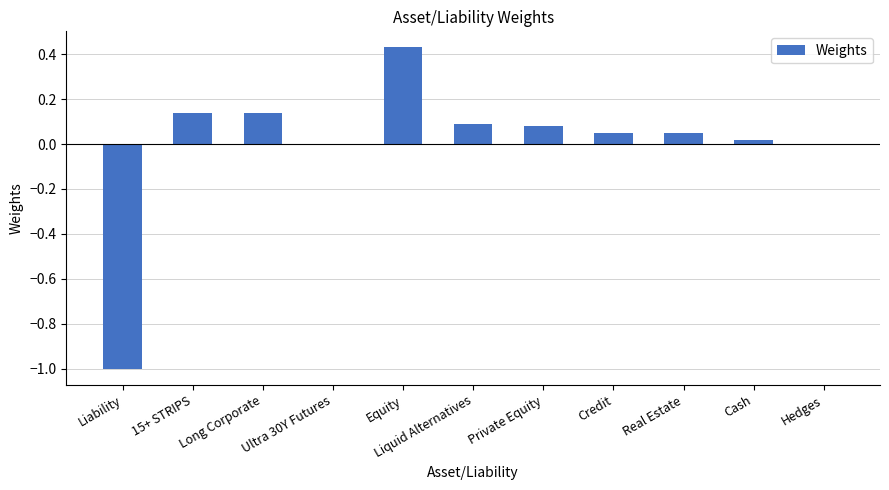

What is the sum of the values at Liquid Alternatives and Private Equity?

0.2